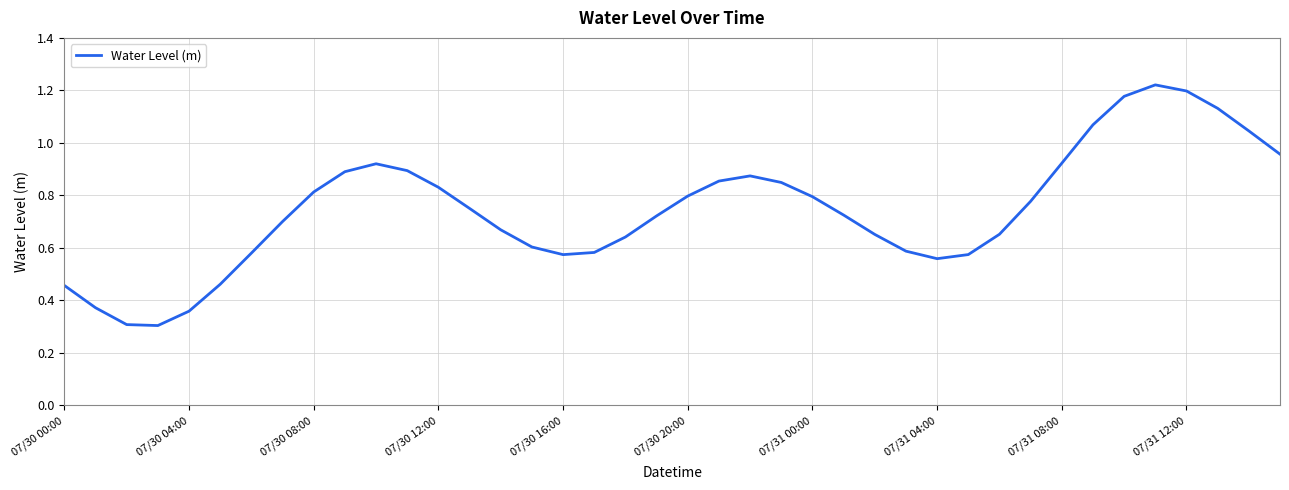

True or false: the data has more than 2 interior local peaks.

True